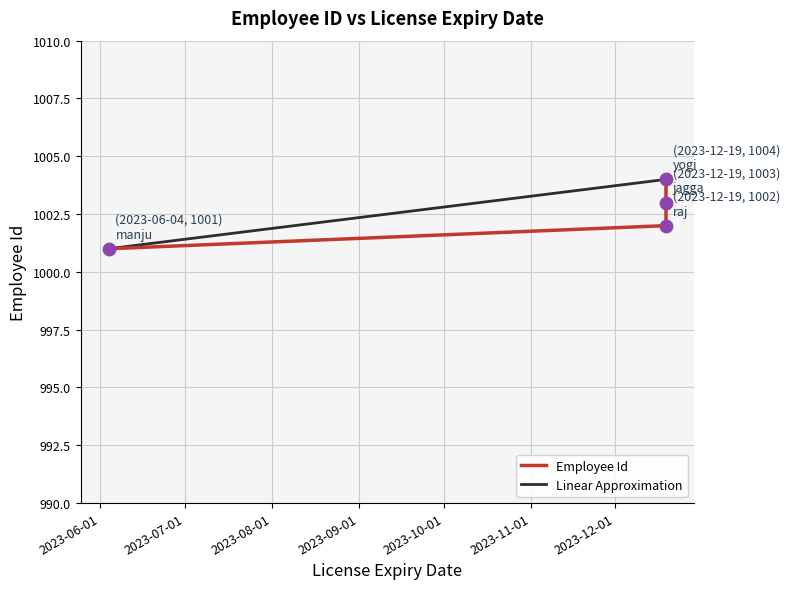

Which series contains the lowest Y value?

Employee Id